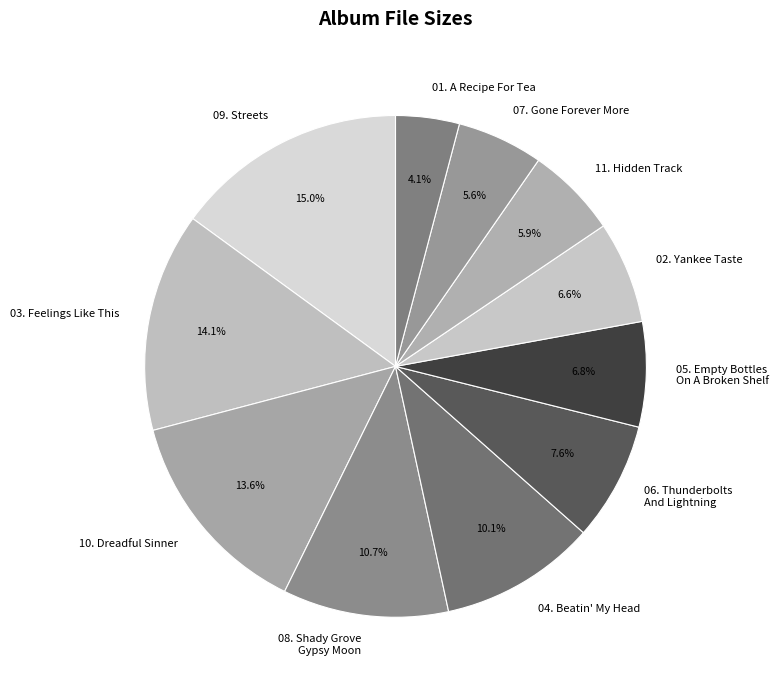

To the nearest percent, what is the average slice percentage?

9%